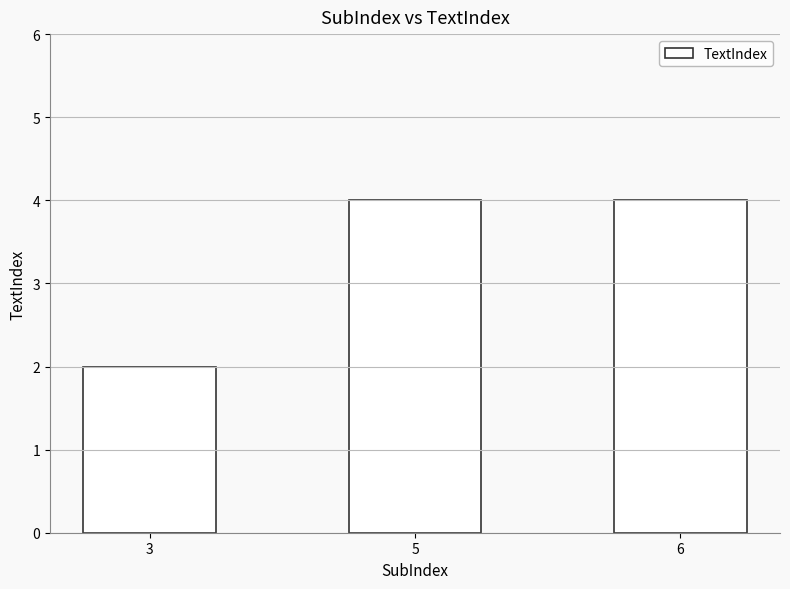

What is the change in value from 3 to 5?

+2